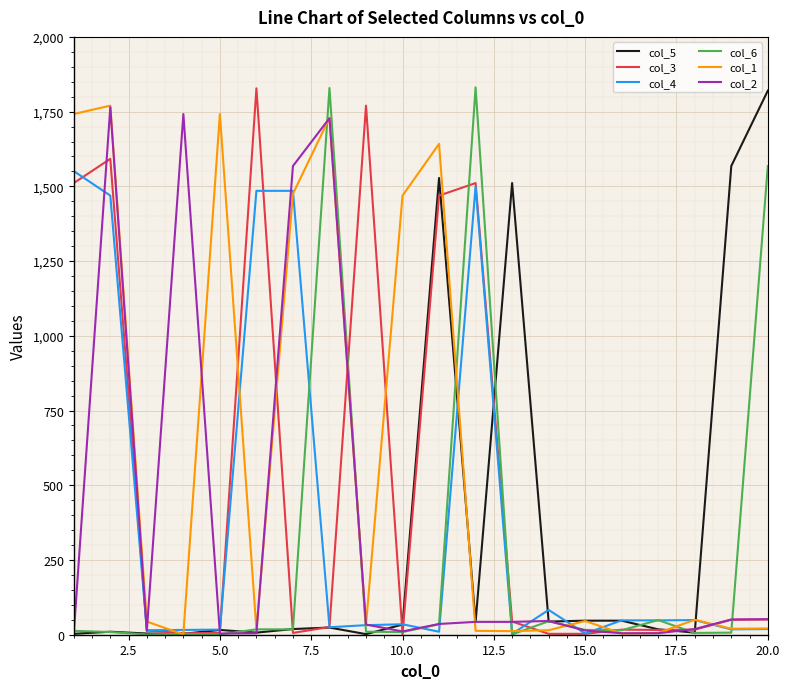

Which series has the largest total across all categories?

col_1